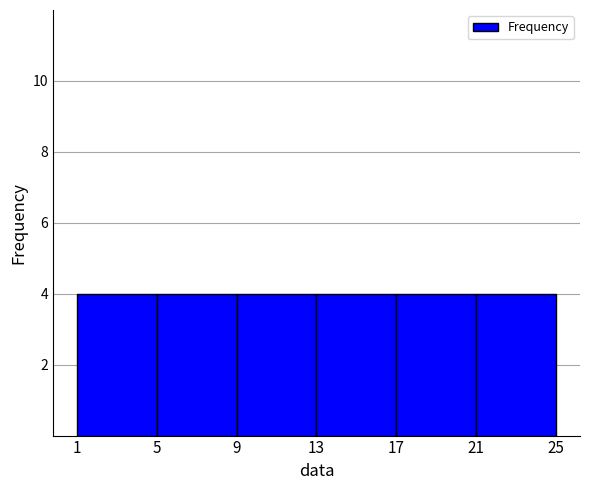

How tall is the bar that spans 21 to 25 on the x-axis? The values are not printed on the chart, so give them approximately, as read against the axis.

4